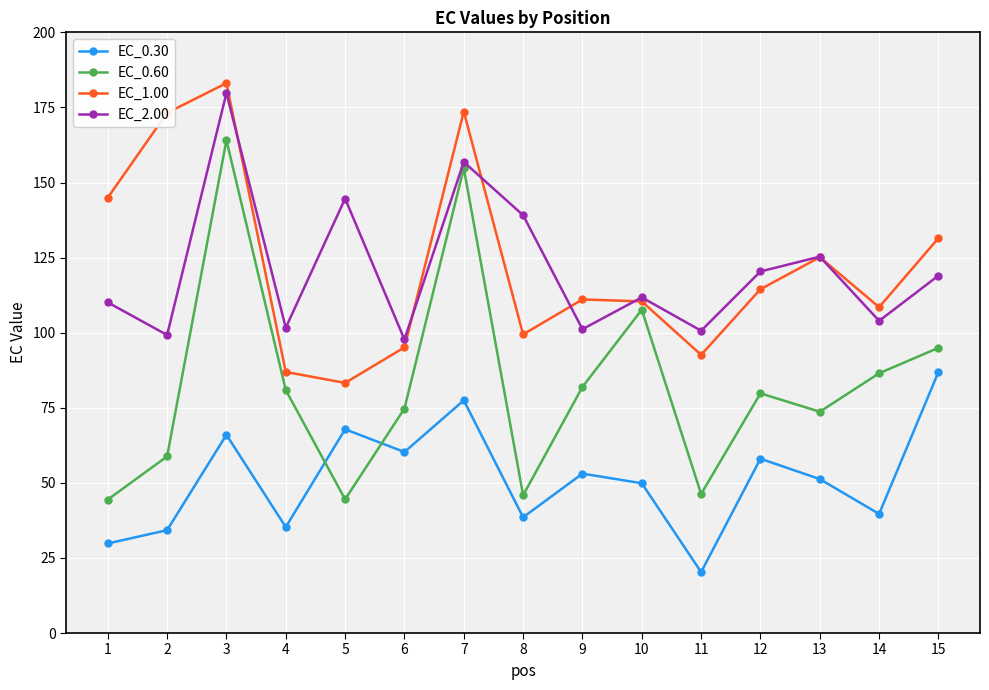

What is the sum of all EC_0.60 values?

1238.9